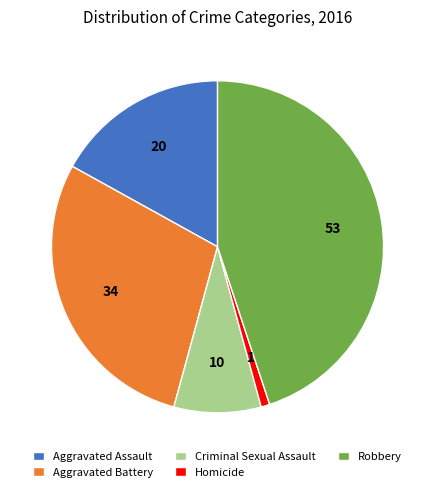

Is the sum of Aggravated Assault and Homicide greater than half?

No